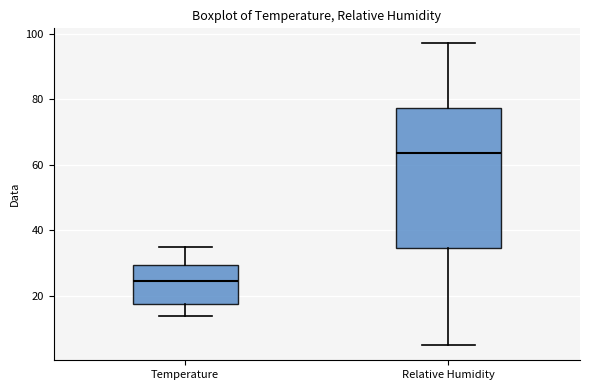

Comparing the boxes themselves (not the whiskers), which one is the tallest?

Relative Humidity